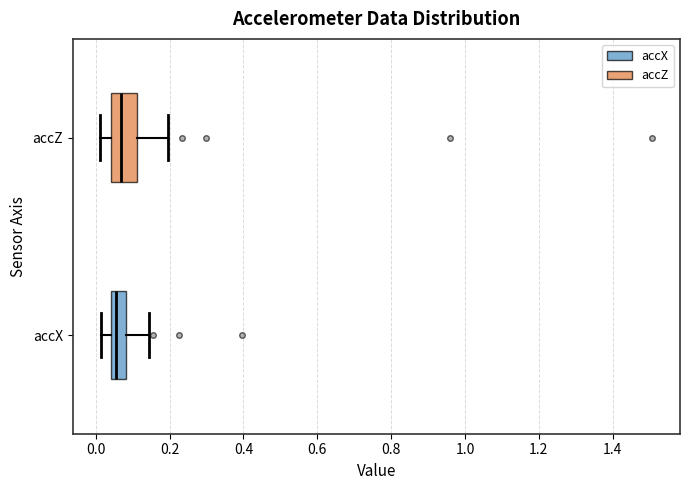

Where does the right whisker of the box for accZ end on the x-axis? The values are not printed on the chart, so give them approximately, as read against the axis.

0.20